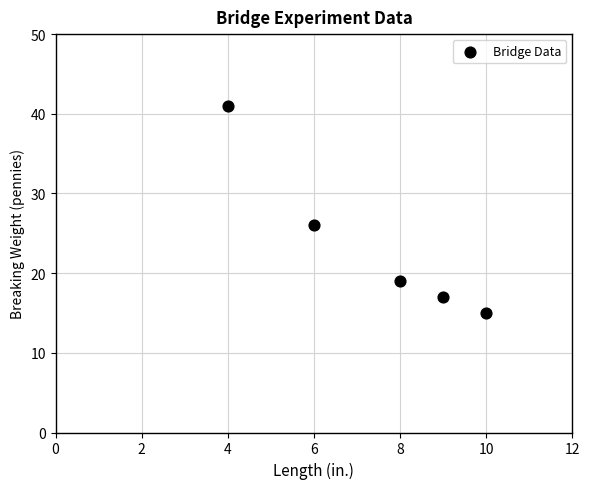

What Y value in the scatter plot is closest to 28?

26